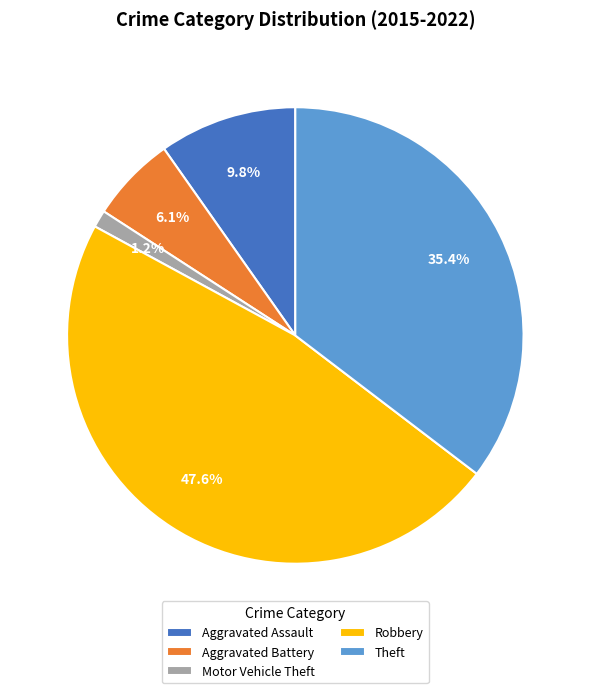

Do Aggravated Assault and Aggravated Battery together represent more than half of the pie?

No